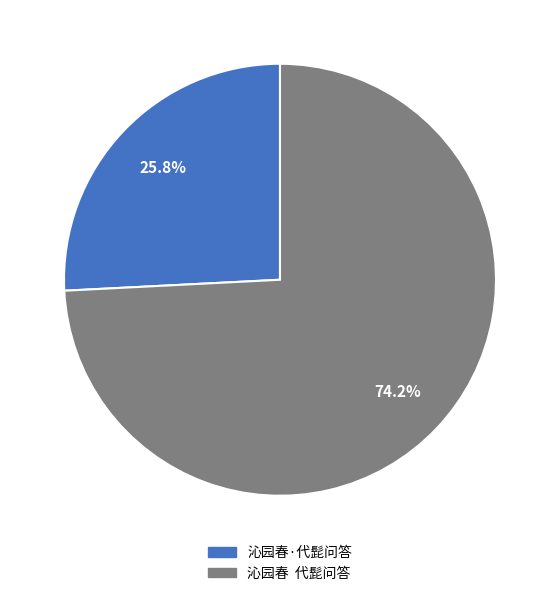

How many slices are in this pie chart?

2